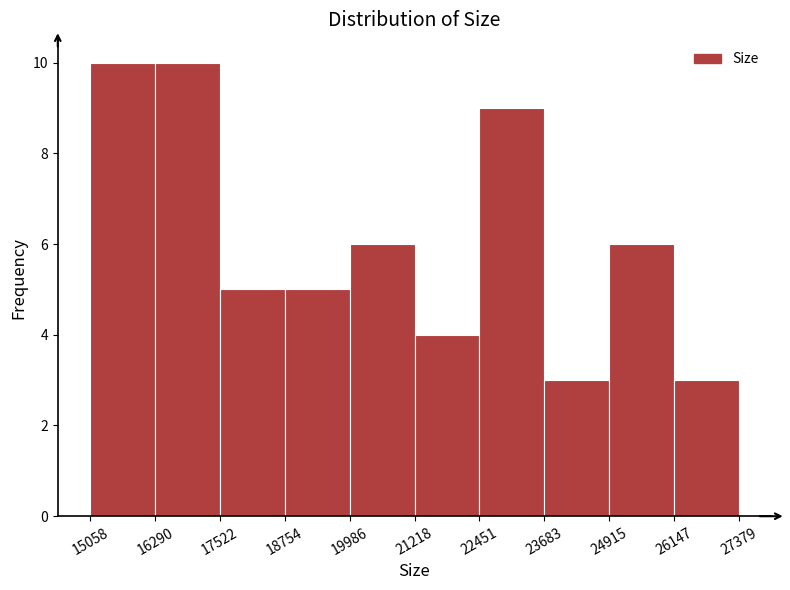

Reading left to right, transcribe this chart: for each bar, give the range it covers on the x-axis and its height. The values are not printed on the chart, so give them approximately, as read against the axis.

15058 to 16290: 10
16290 to 17522: 10
17522 to 18754: 5
18754 to 19986: 5
19986 to 21218: 6
21218 to 22451: 4
22451 to 23683: 9
23683 to 24915: 3
24915 to 26147: 6
26147 to 27379: 3